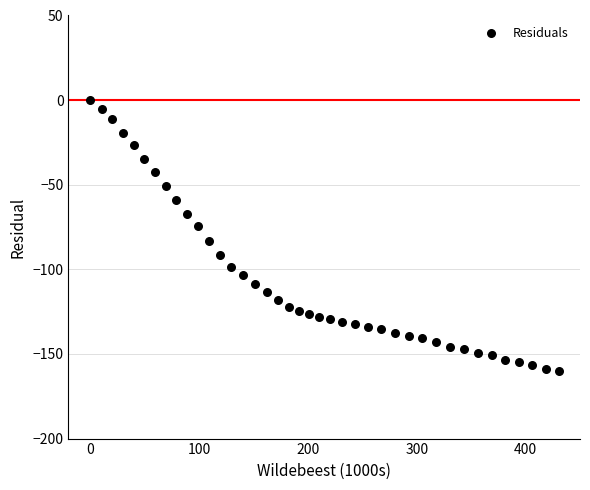

What is the range of Y values (max minus min)?

160.1